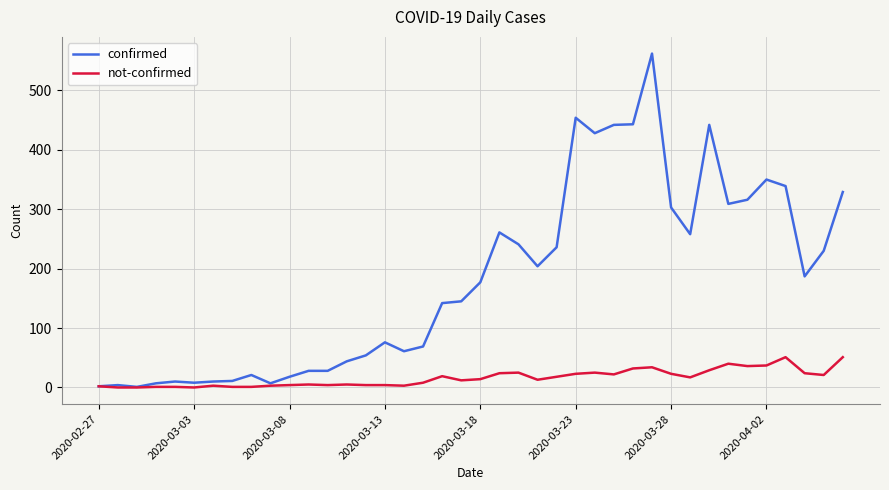

What is the highest value of the not-confirmed series?

51